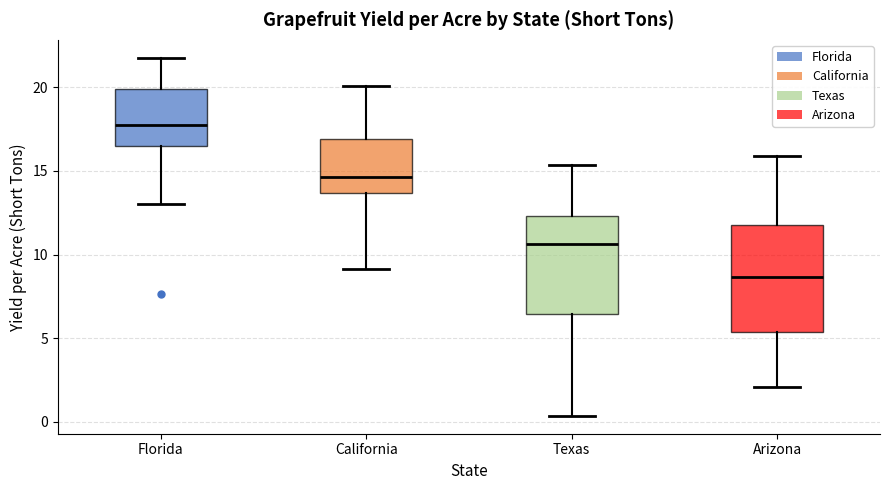

Reading left to right, read every box against the y-axis: the position of its median line, the range the box covers, and the ends of its whiskers. The values are not printed on the chart, so give them approximately, as read against the axis.

Florida: median 18.0, box 16.5 to 20.0, whiskers 13.0 to 22.0
California: median 14.5, box 13.5 to 17.0, whiskers 9.0 to 20.0
Texas: median 10.5, box 6.5 to 12.5, whiskers 0.5 to 15.5
Arizona: median 8.5, box 5.5 to 12.0, whiskers 2.0 to 16.0